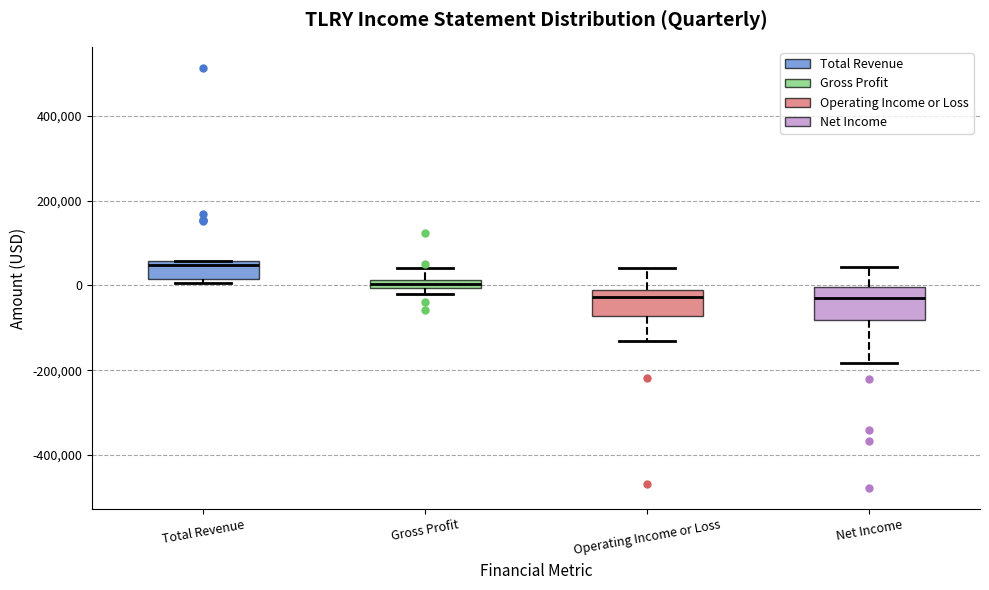

Which box's median line is the highest?

Total Revenue